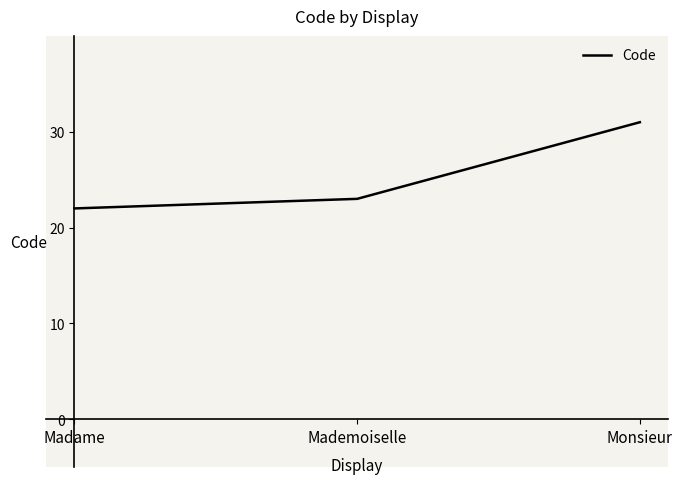

Reading left to right, extract all data points from this chart.

Madame=22	Mademoiselle=23	Monsieur=31